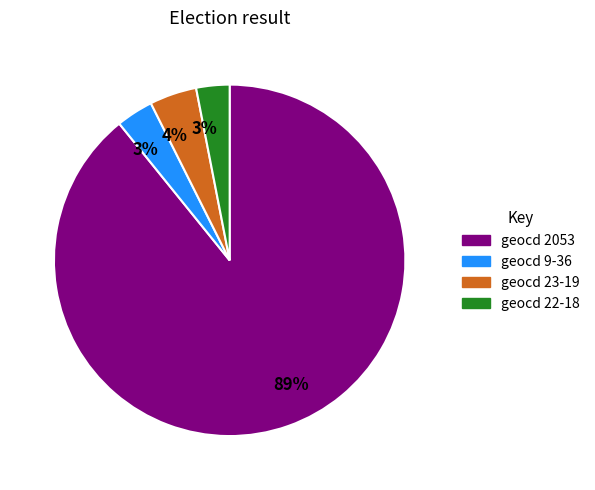

Does any single category account for the majority?

Yes